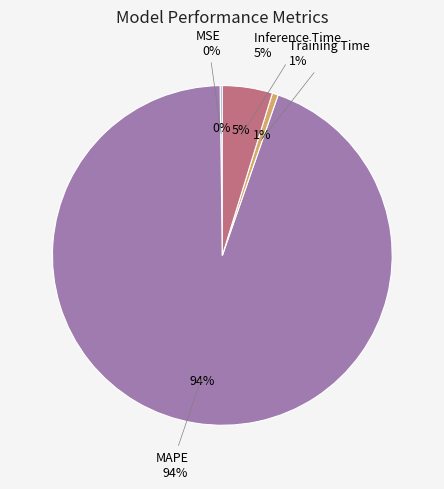

What is the total percentage of Training Time and MAPE?

95.0%